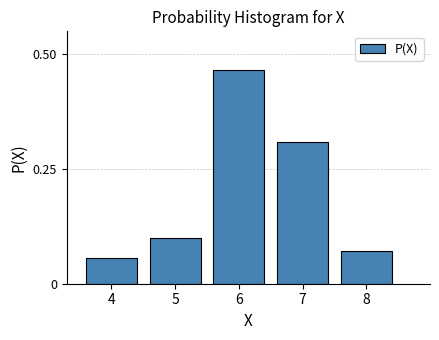

The chart shows a value of 0.0 at 5. True or false?

False